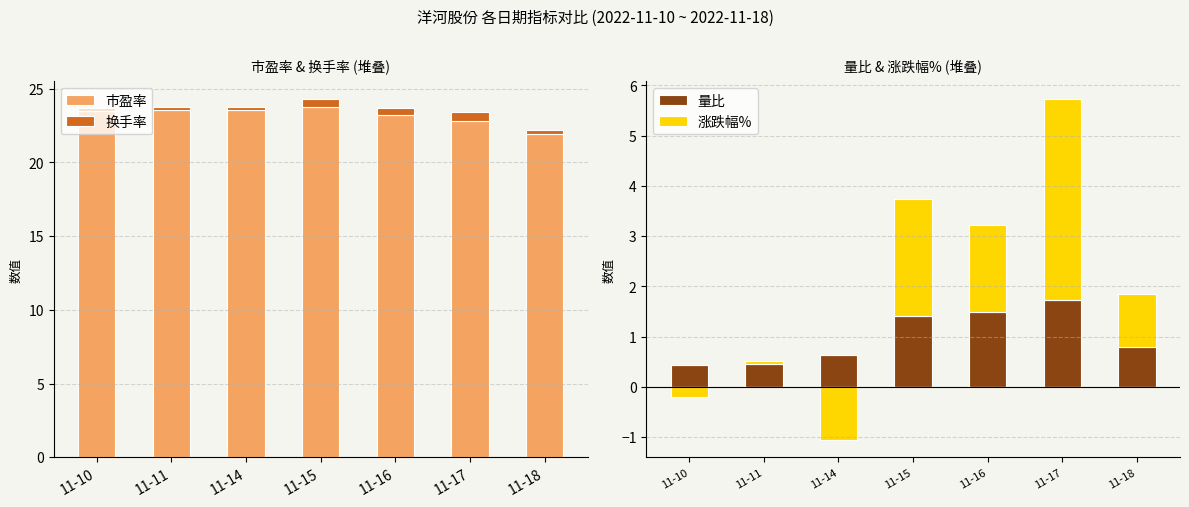

At which label does 市盈率 reach its minimum?

11-18